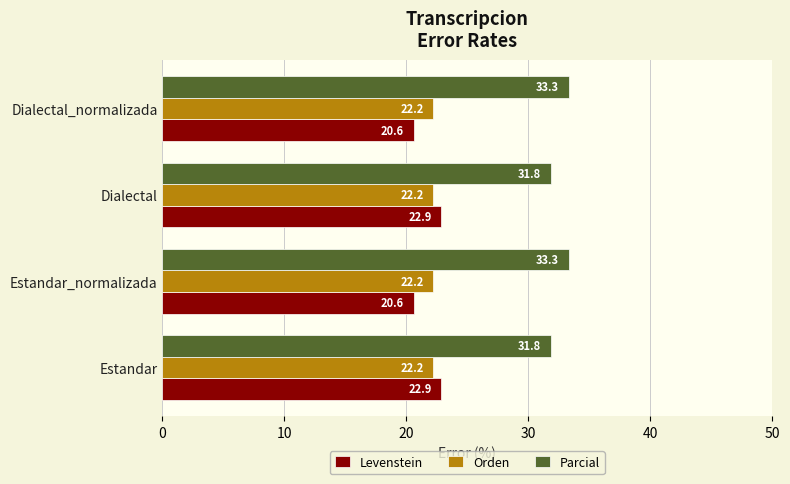

Which series has the largest range (max minus min)?

Levenstein